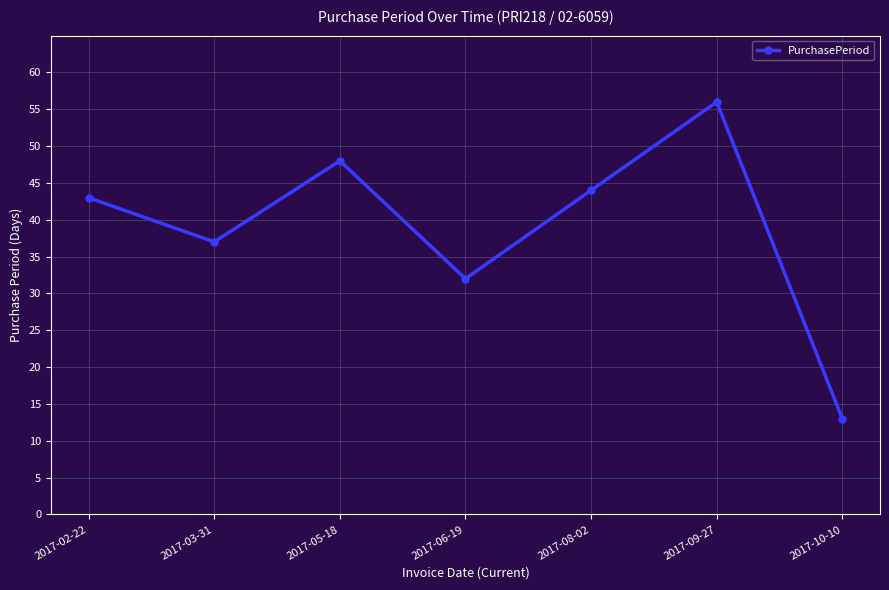

List the labels in order of value, largest first.

2017-09-27, 2017-05-18, 2017-08-02, 2017-02-22, 2017-03-31, 2017-06-19, 2017-10-10